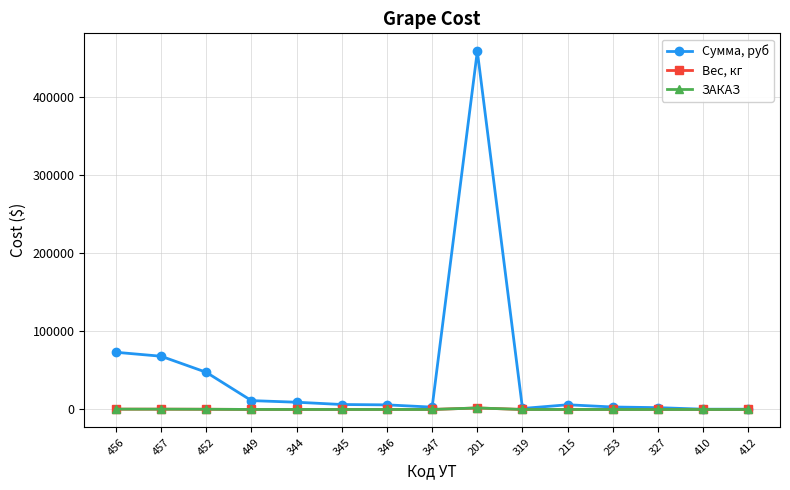

How many data points in Вес, кг are less than 24?

7